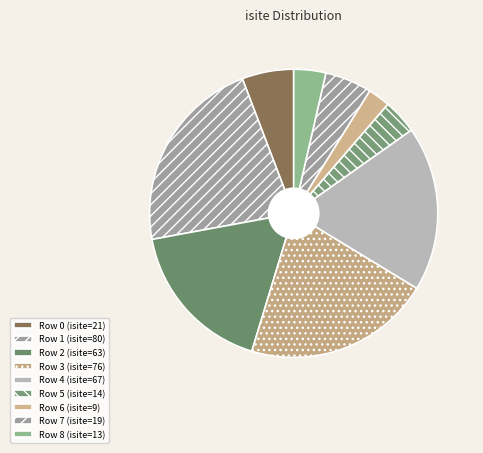

What is the smallest slice in the pie chart?

6